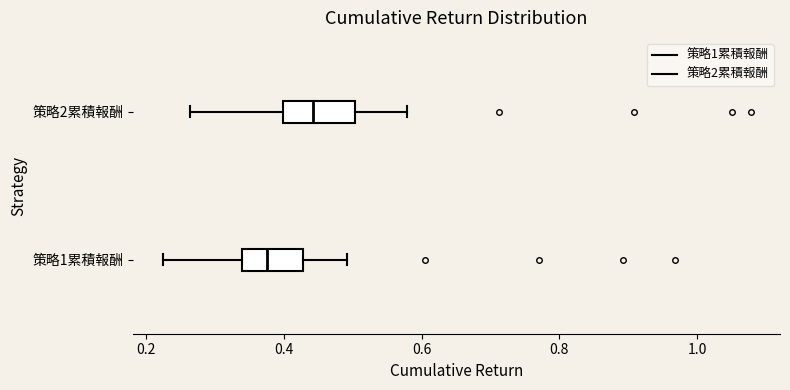

Reading bottom to top, read every box against the x-axis: the position of its median line, the range the box covers, and the ends of its whiskers. The values are not printed on the chart, so give them approximately, as read against the axis.

策略1累積報酬: median 0.38, box 0.34 to 0.42, whiskers 0.22 to 0.50
策略2累積報酬: median 0.44, box 0.40 to 0.50, whiskers 0.26 to 0.58